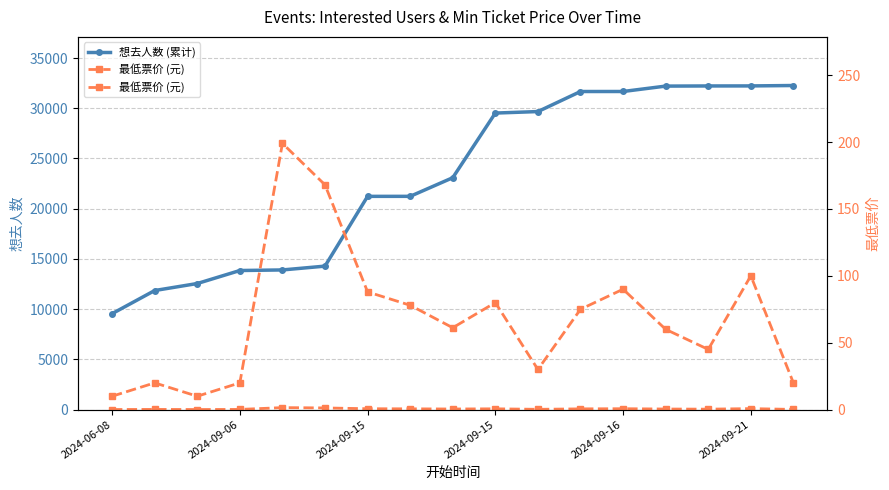

Rank the series by their maximum value, from highest to lowest.

想去人数 (累计), 最低票价 (元)